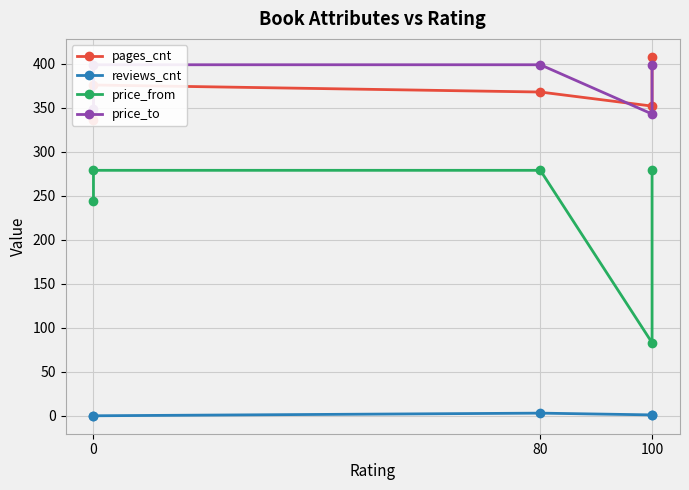

True or false: pages_cnt has a value of 578 at 0.

False